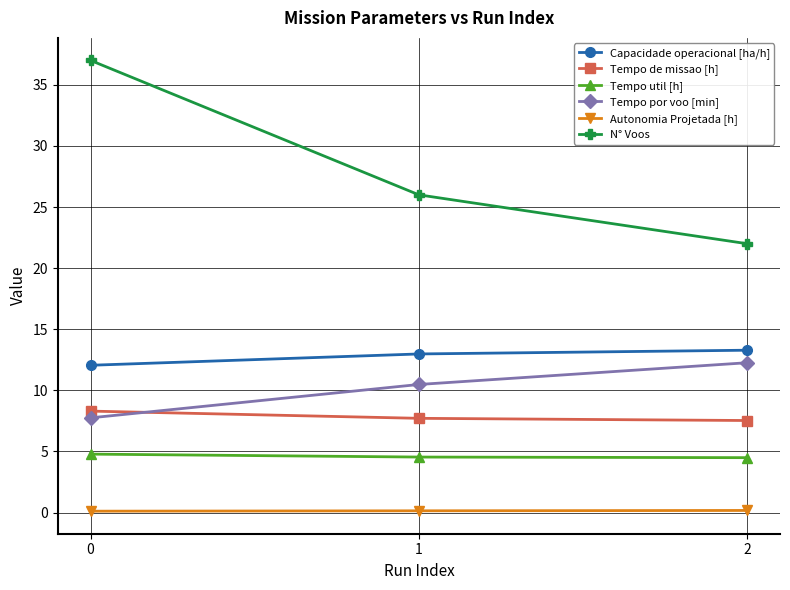

Which series has the largest range (max minus min)?

N° Voos